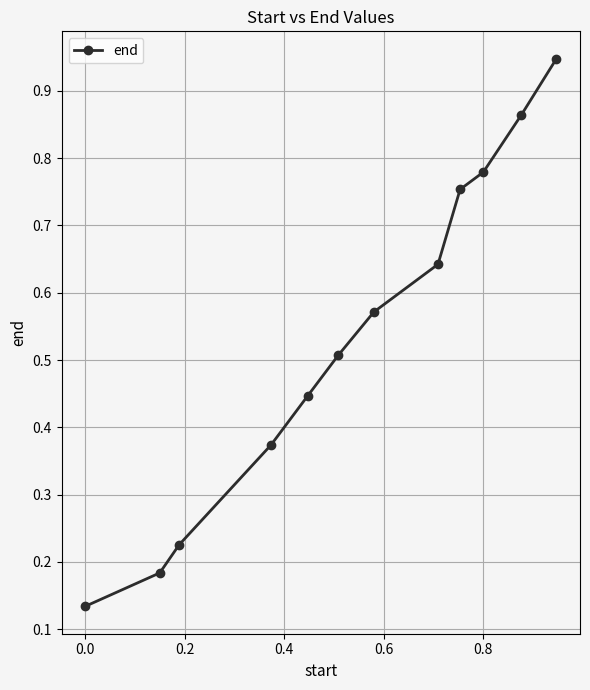

True or false: there are more than 2 points higher than both neighbors.

False